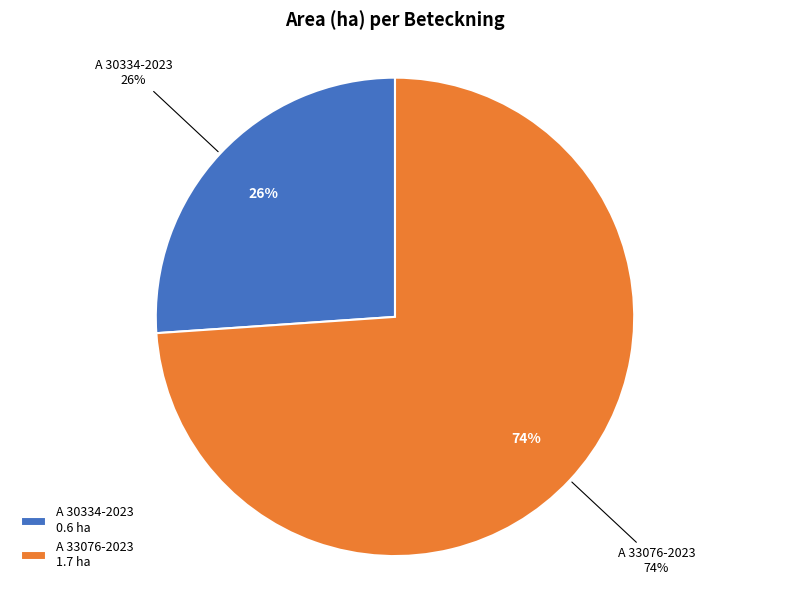

Is it true that A 30334-2023 is 36% of the pie?

False